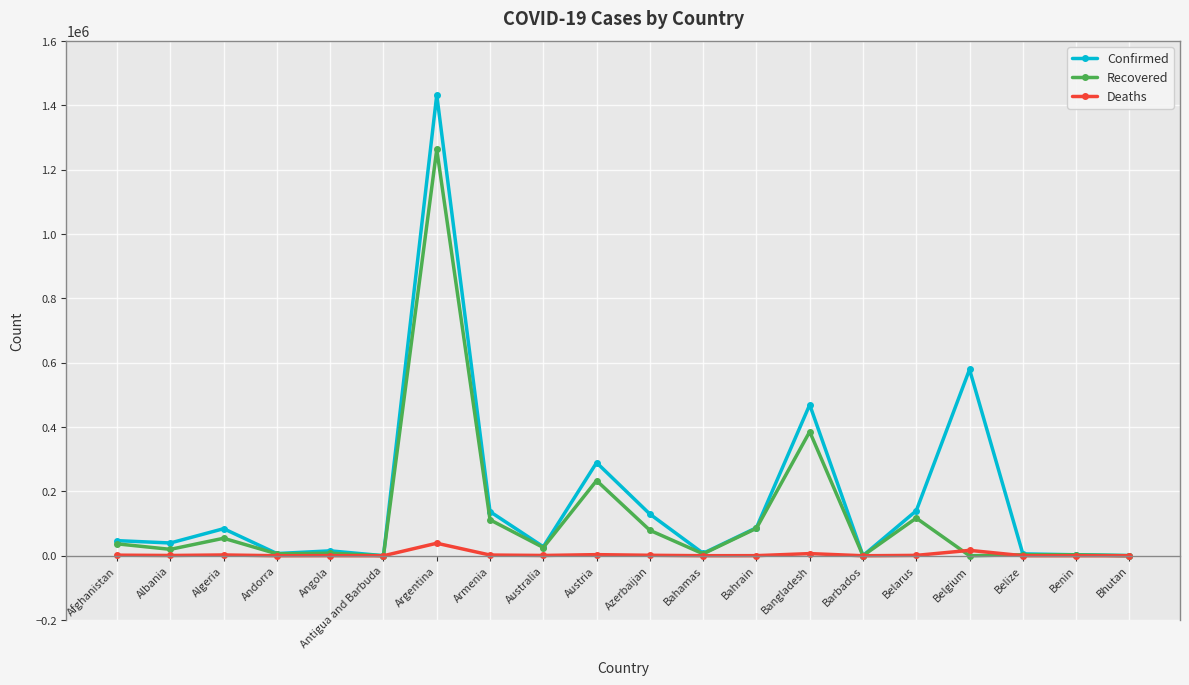

What is the maximum value shown in the chart?

1432570